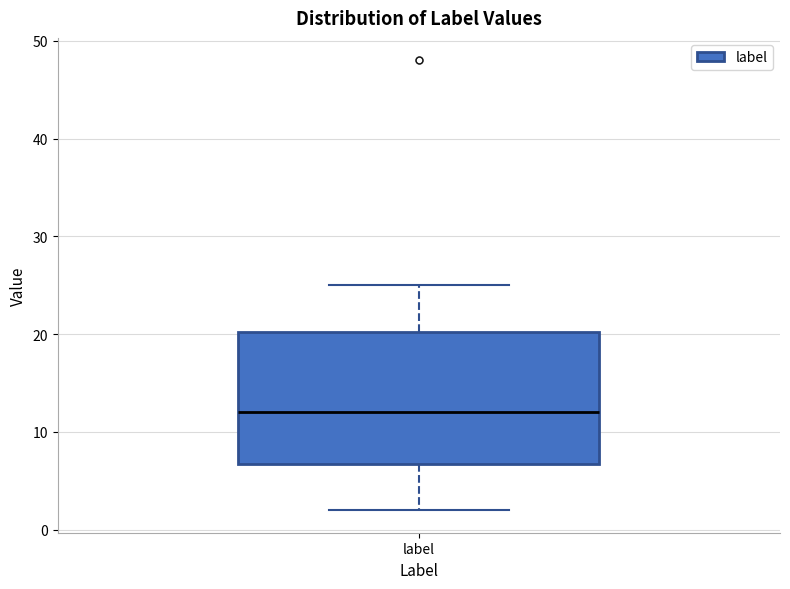

Transcribe this box plot: give where the median line is, the range the box spans, and where the two whiskers end, as read against the y-axis. The values are not printed on the chart, so give them approximately, as read against the axis.

median 12, box 7 to 20, whiskers 2 to 25